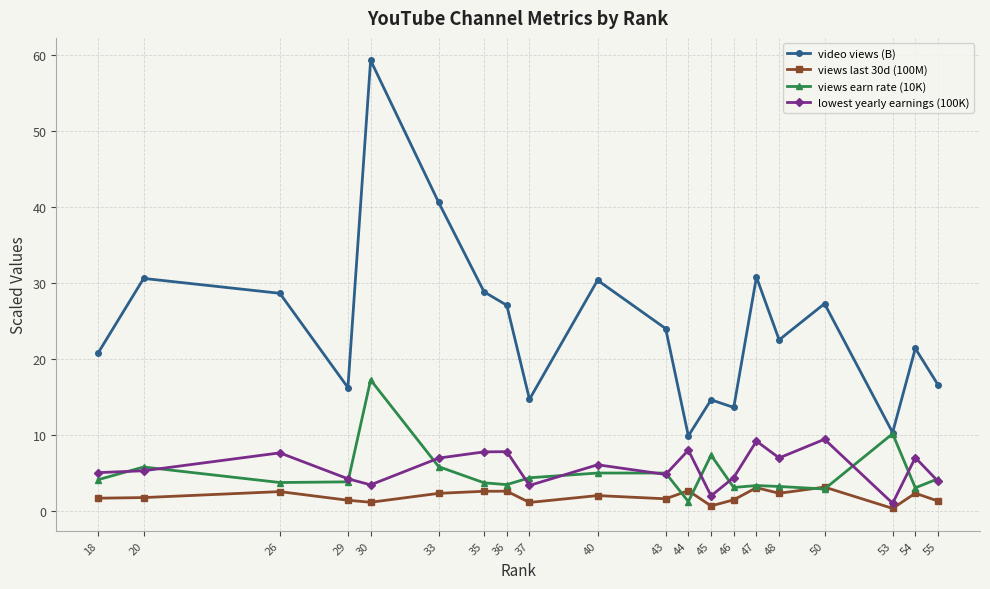

The value of video views (B) at 40 is 20.3. True or false?

False